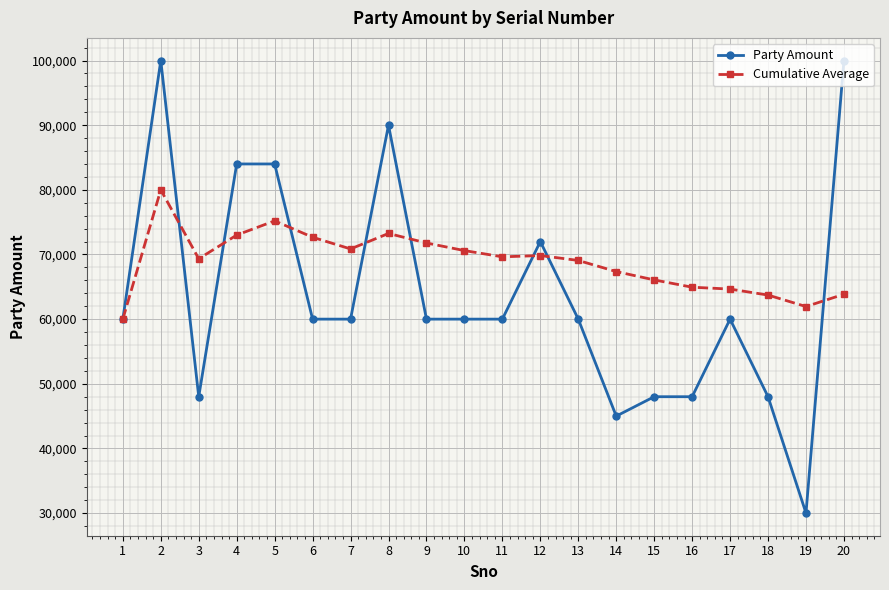

Where is the first local minimum for Party Amount?

3